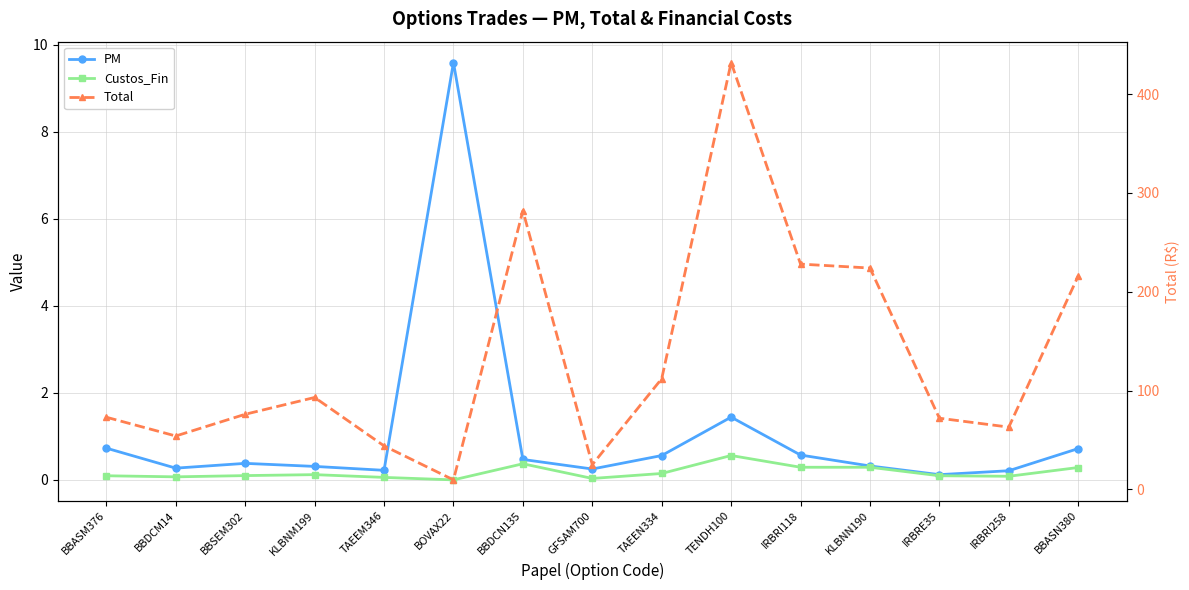

The value of Custos_Fin at IRBRI118 is 0.5. True or false?

False